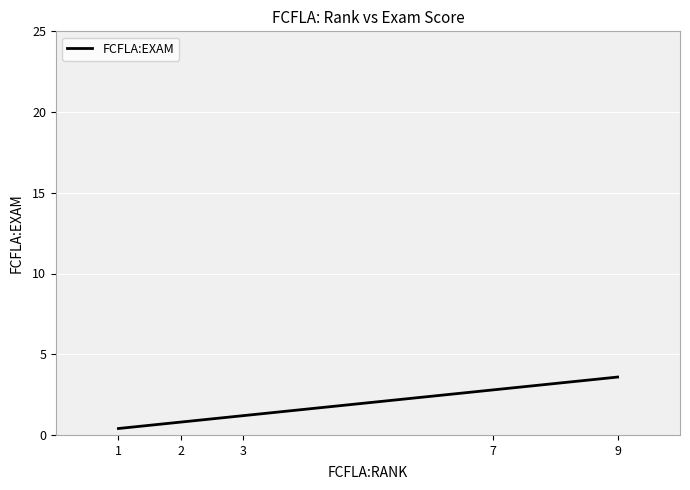

Reading right to left, list all the values displayed in this chart.

3.6	2.8	1.2	0.8	0.4